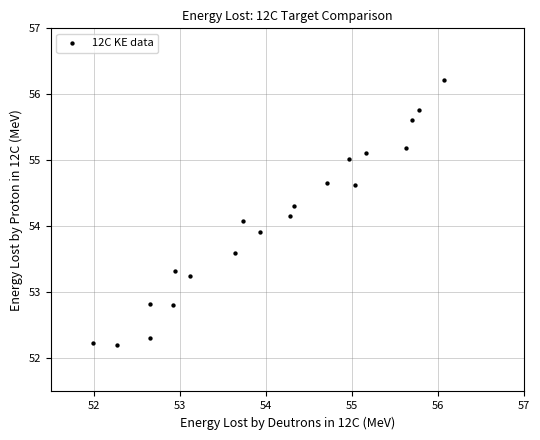

What is the range of X values (max minus min)?

4.1